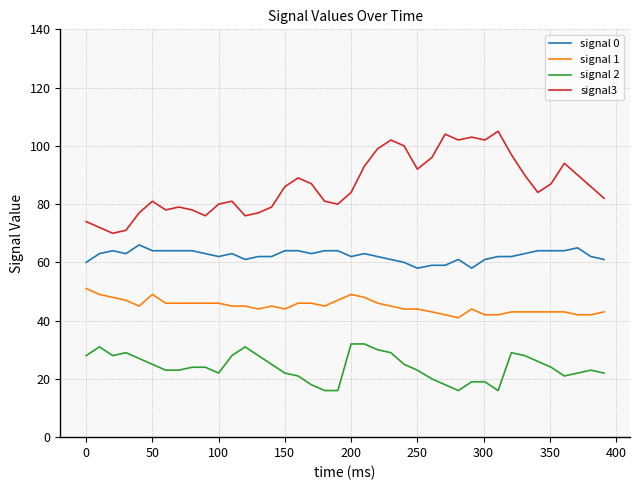

List the series in order of their overall mean, highest first.

signal3, signal 0, signal 1, signal 2